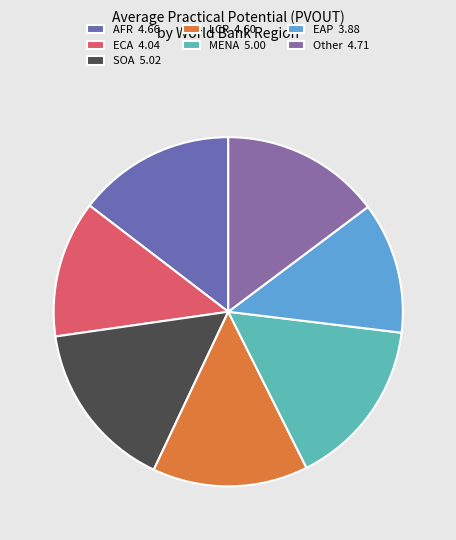

Which category has the biggest portion of the pie?

SOA